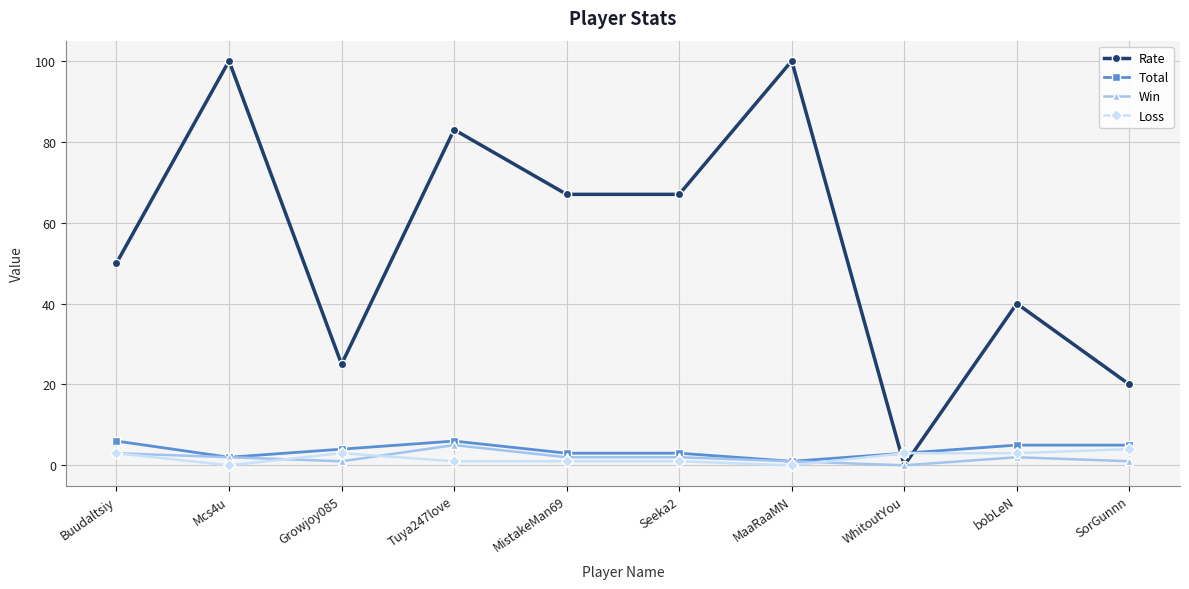

Where is the first local minimum for Rate?

Growjoy085